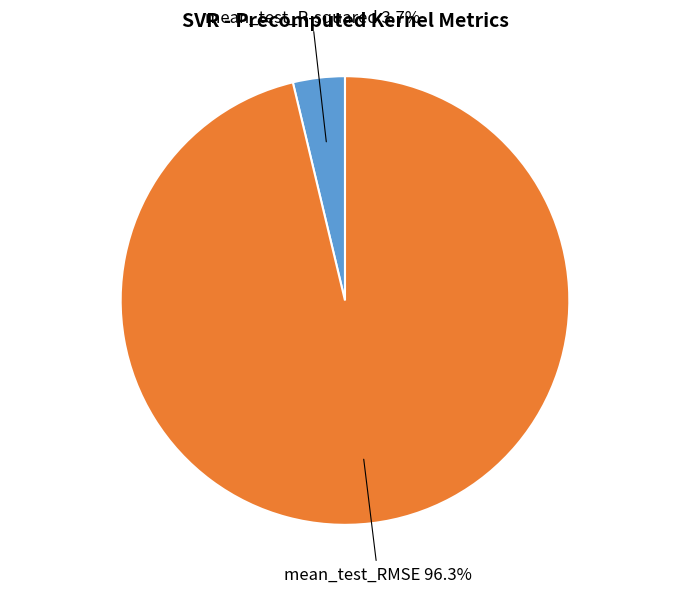

Does any single category account for the majority?

Yes